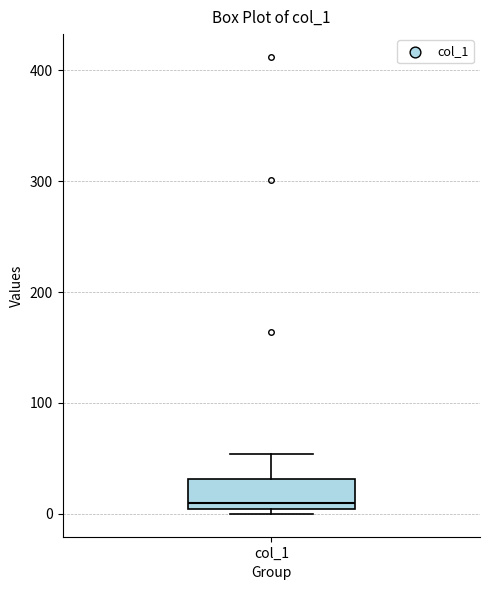

Transcribe this box plot: give where the median line is, the range the box spans, and where the two whiskers end, as read against the y-axis. The values are not printed on the chart, so give them approximately, as read against the axis.

median 10, box 0 to 30, whiskers 0 (just below the box's lower edge) to 50